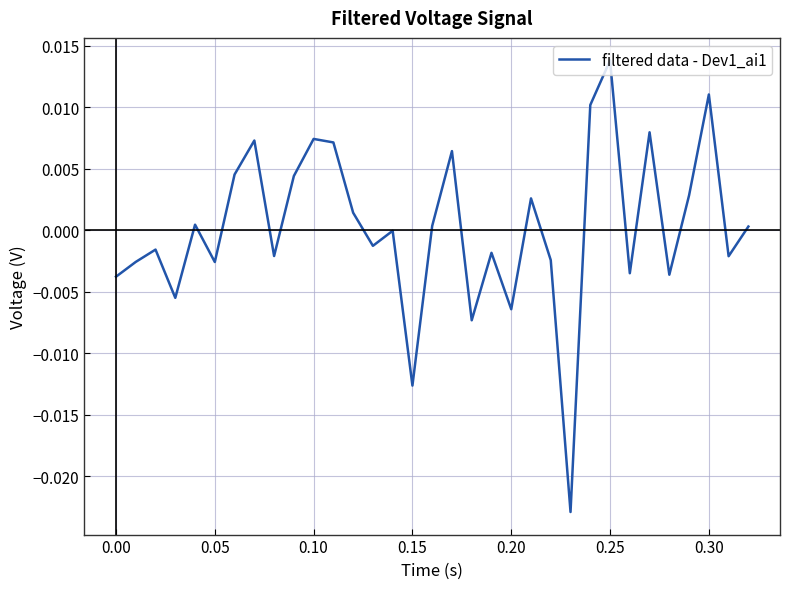

How many lines are shown in the chart?

1